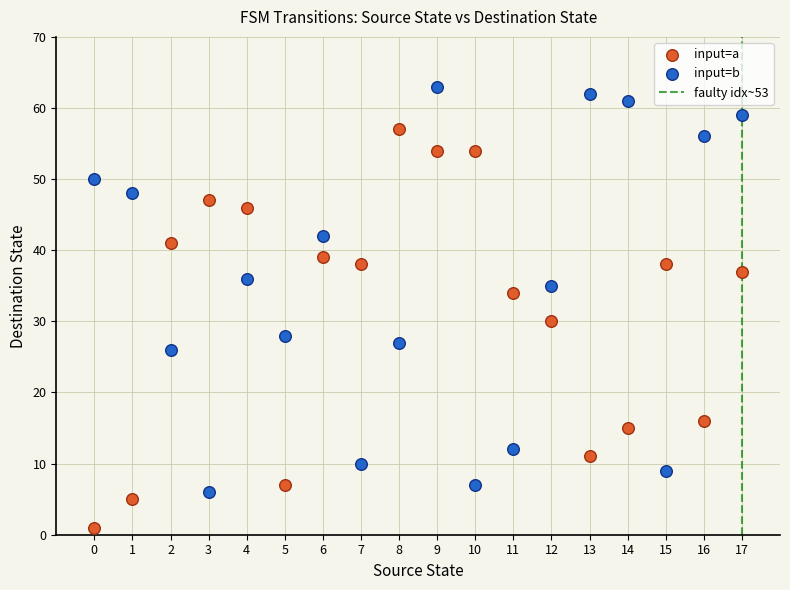

Which series reaches the maximum Y coordinate?

input=b